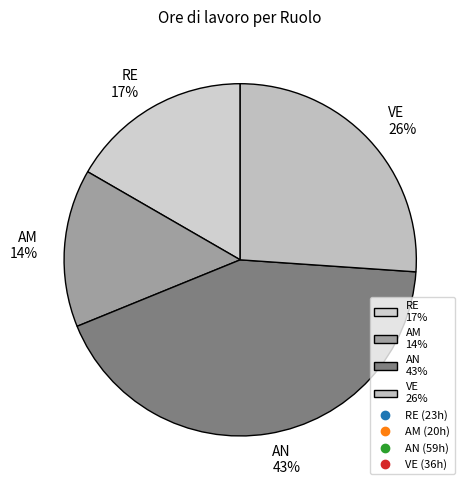

How many slices are in this pie chart?

4